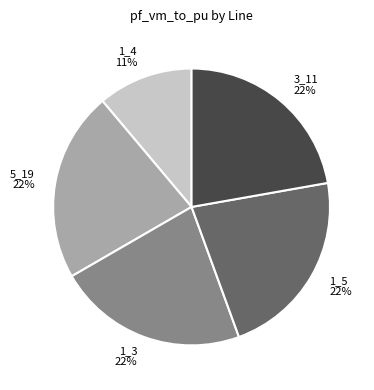

Which slice is the smallest?

1_4